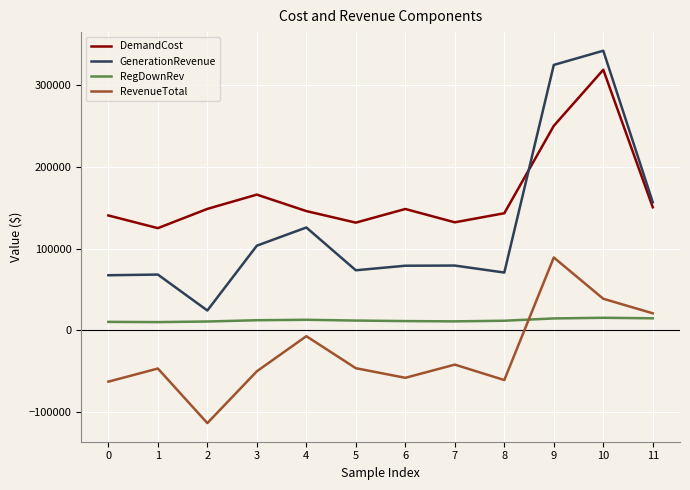

What is the highest value of the RegDownRev series?

15462.7